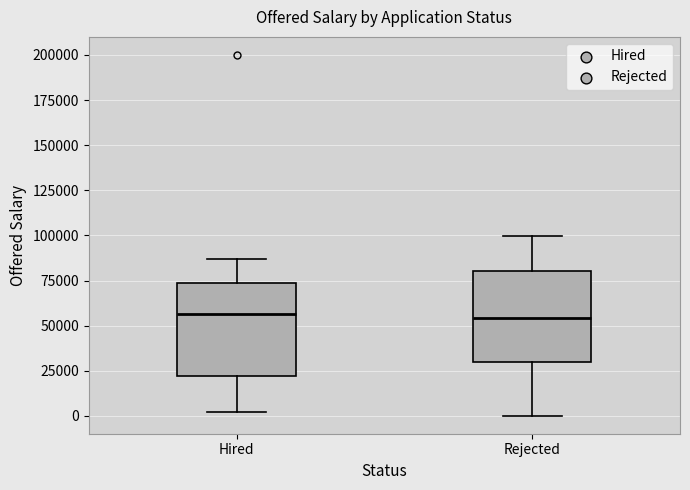

Reading left to right, read every box against the y-axis: the position of its median line, the range the box covers, and the ends of its whiskers. The values are not printed on the chart, so give them approximately, as read against the axis.

Hired: median 55000, box 20000 to 75000, whiskers 0 to 85000
Rejected: median 55000, box 30000 to 80000, whiskers 0 to 100000